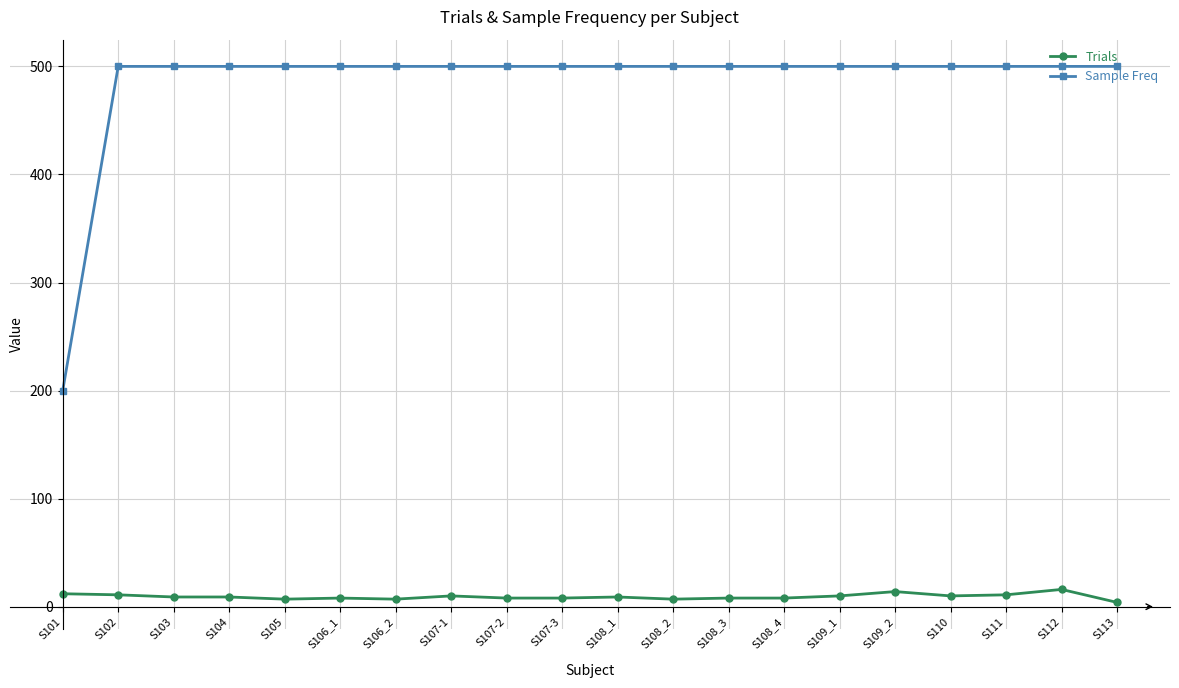

What value does the Trials series have at S105, to the nearest 5?

5